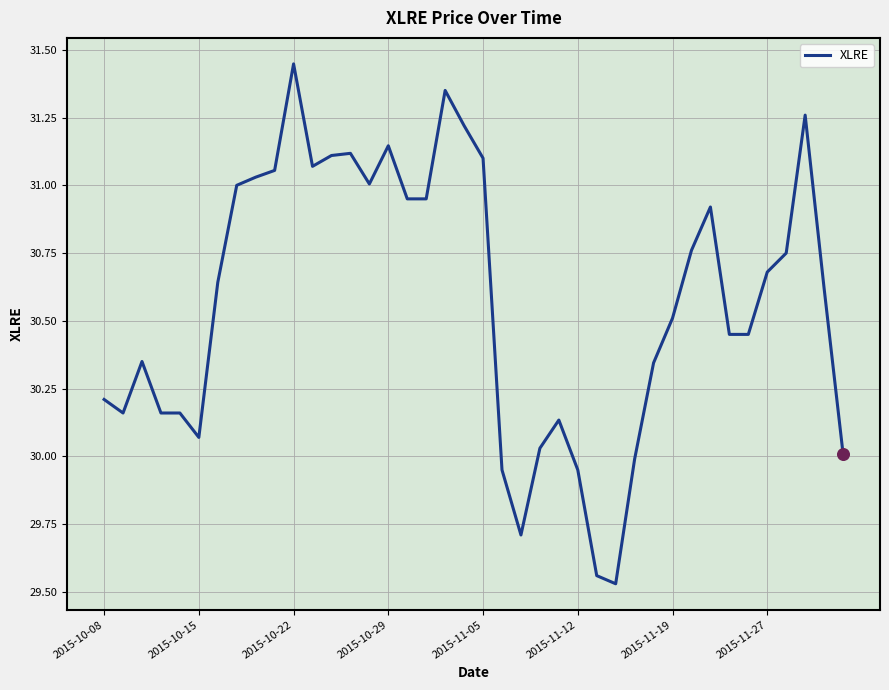

What is the difference between the maximum and minimum values?

1.9